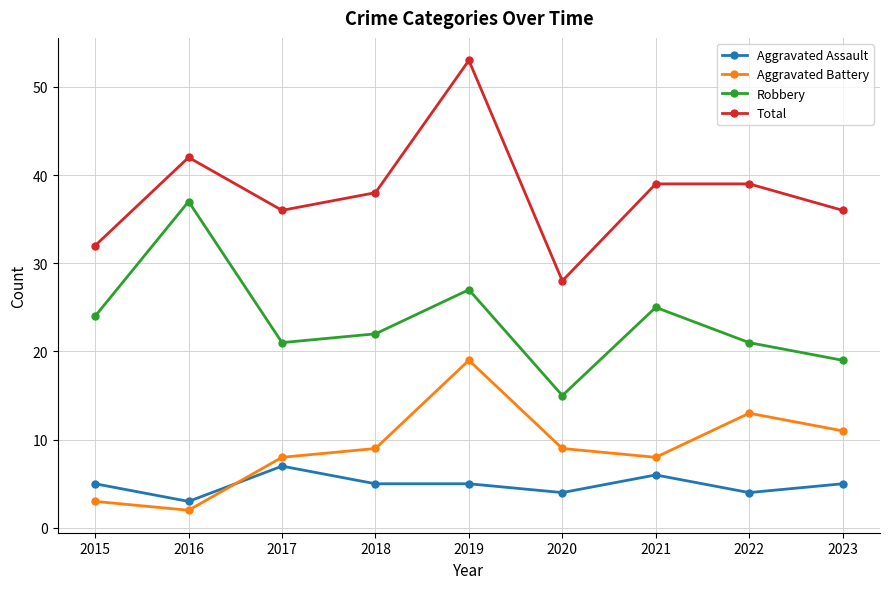

Reading right to left, transcribe all the data shown in this chart.

Aggravated Assault: 5	4	6	4	5	5	7	3	5
Aggravated Battery: 11	13	8	9	19	9	8	2	3
Robbery: 19	21	25	15	27	22	21	37	24
Total: 36	39	39	28	53	38	36	42	32